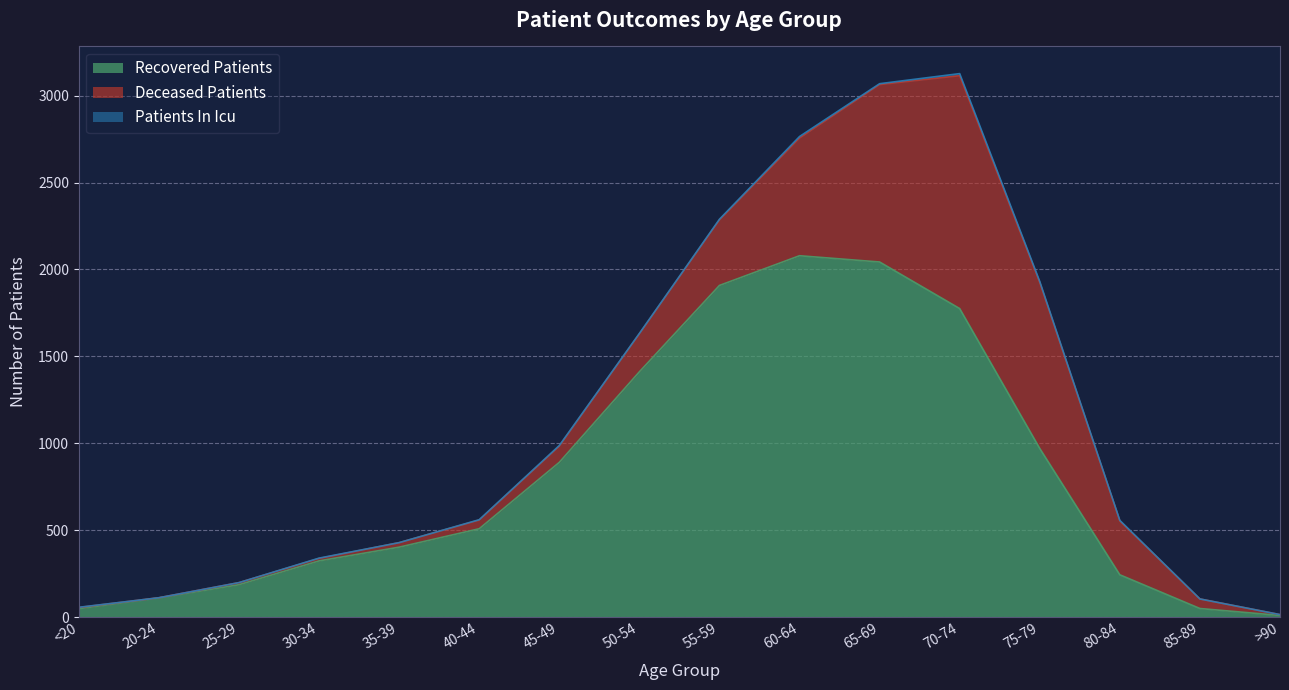

Reading left to right, list all the values displayed in this chart.

recovered_patients: <20=48	20-24=110	25-29=186	30-34=323	35-39=402	40-44=508	45-49=890	50-54=1411	55-59=1908	60-64=2079	65-69=2043	70-74=1775	75-79=970	80-84=243	85-89=49	>90=9
deceased_patients: <20=7	20-24=1	25-29=12	30-34=14	35-39=26	40-44=50	45-49=93	50-54=218	55-59=377	60-64=677	65-69=1021	70-74=1340	75-79=955	80-84=310	85-89=55	>90=5
patients_in_icu: <20=1	20-24=0	25-29=0	30-34=2	35-39=0	40-44=2	45-49=4	50-54=3	55-59=4	60-64=9	65-69=5	70-74=12	75-79=6	80-84=3	85-89=0	>90=0